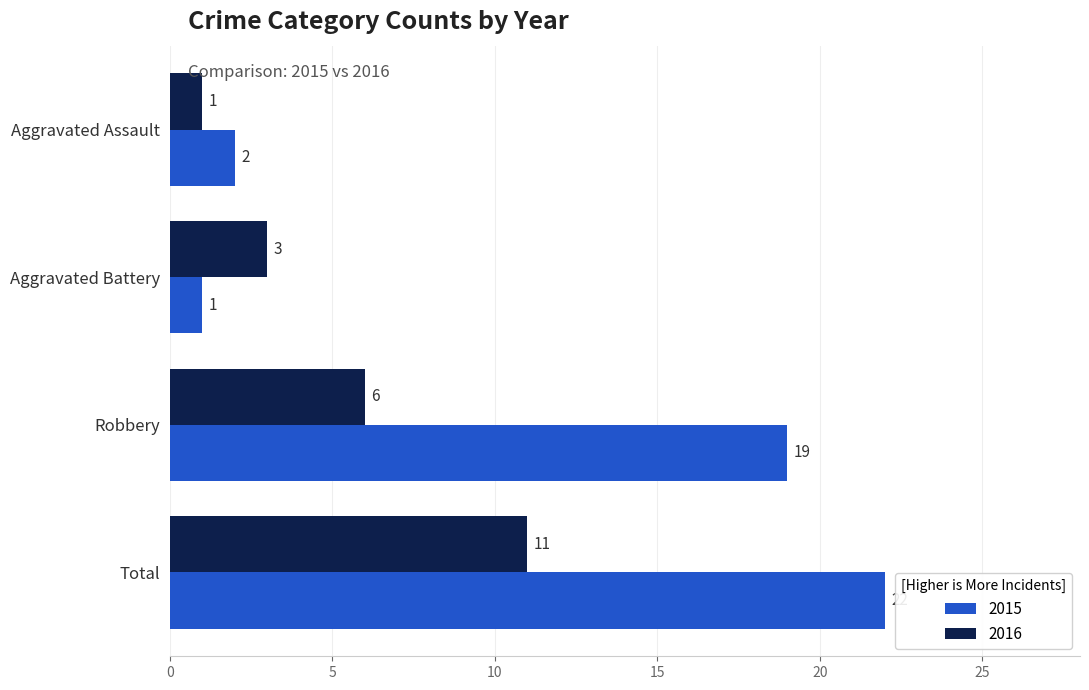

How many values in the 2016 series are below 6?

2